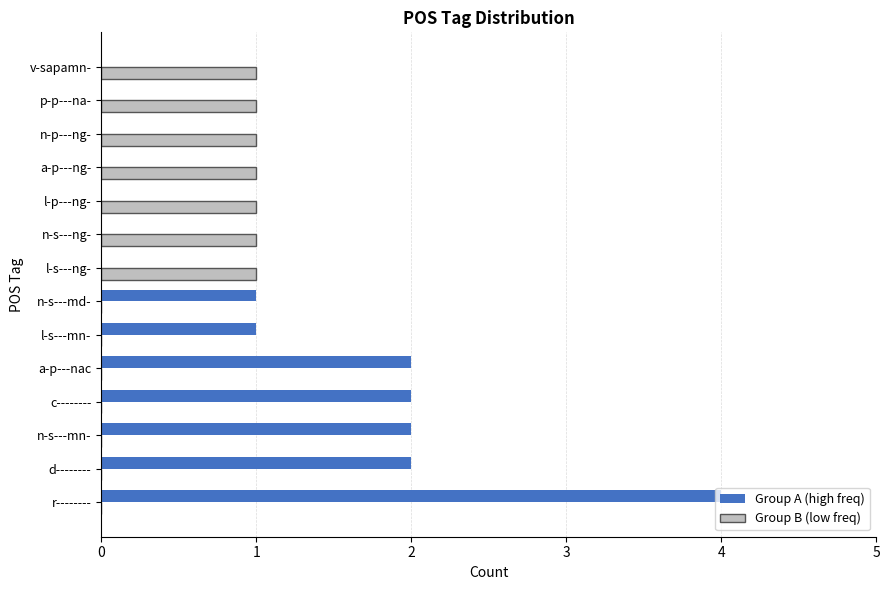

Which series has the largest total across all categories?

Group A (high freq)